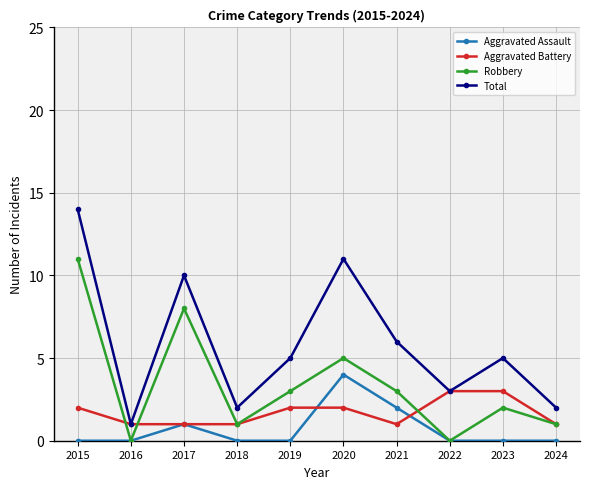

Rank the series by their average value, from highest to lowest.

Total, Robbery, Aggravated Battery, Aggravated Assault